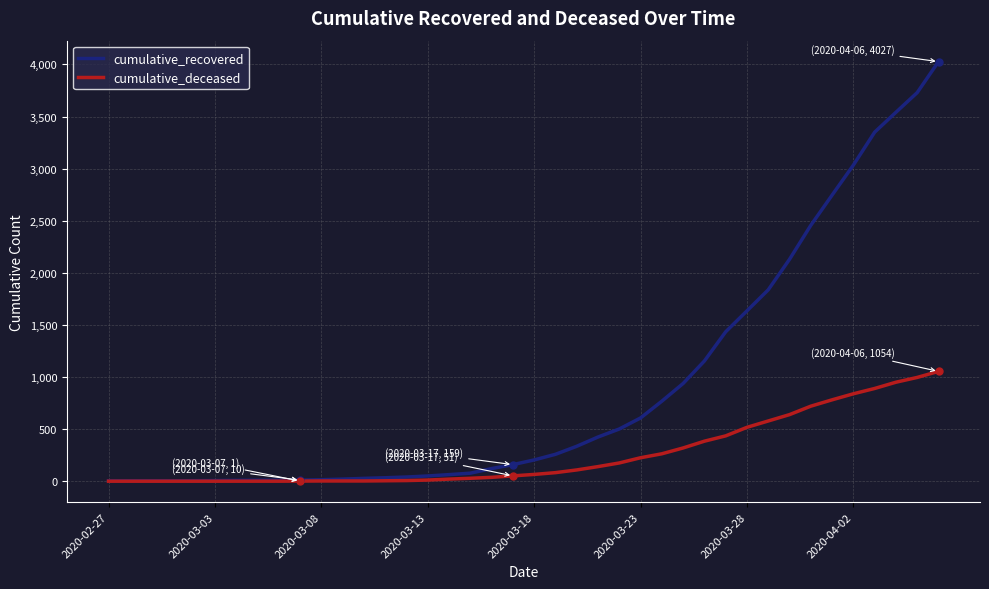

Which series has the largest total across all categories?

cumulative_recovered